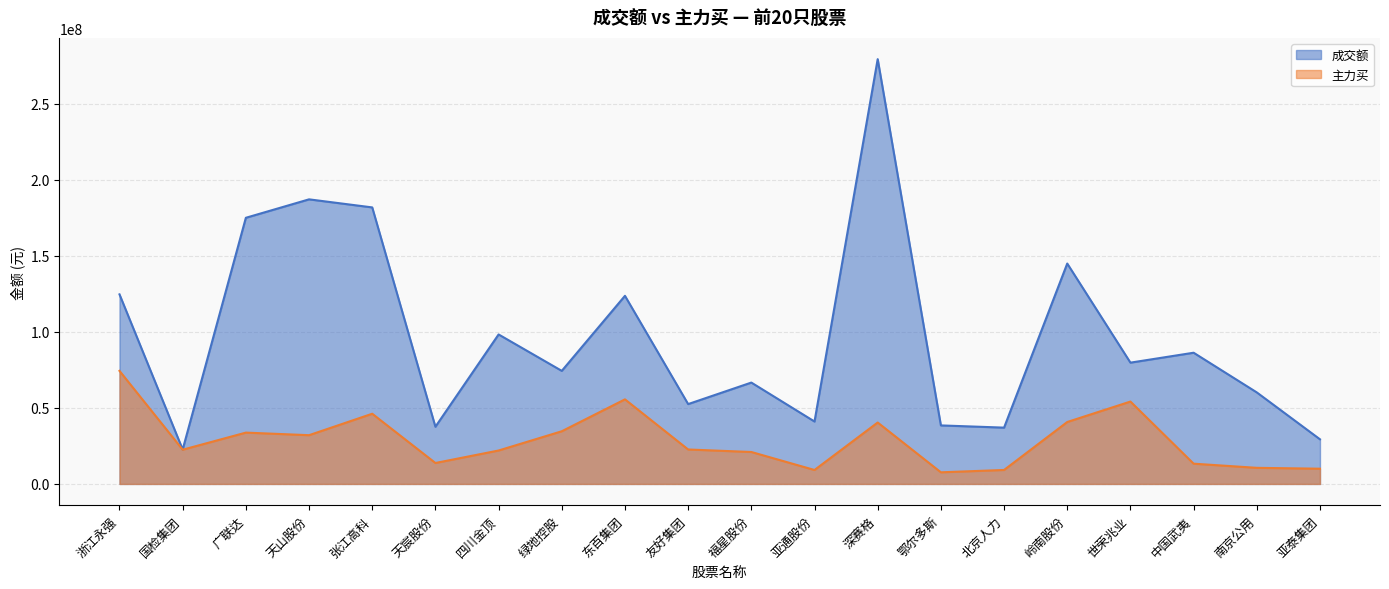

What is the value of the 主力买 point at the 11th from the left?

21008835